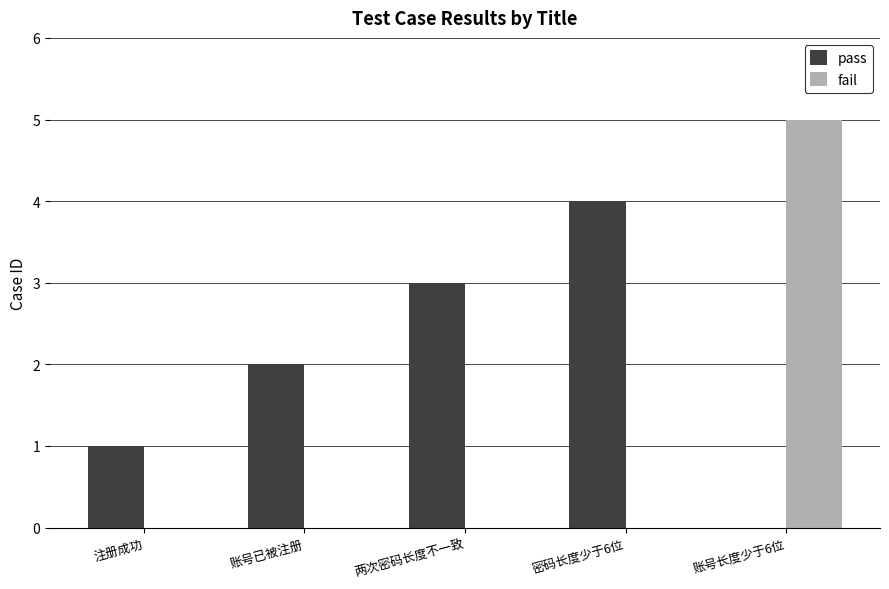

The value of pass at 账号已被注册 is 2. True or false?

True